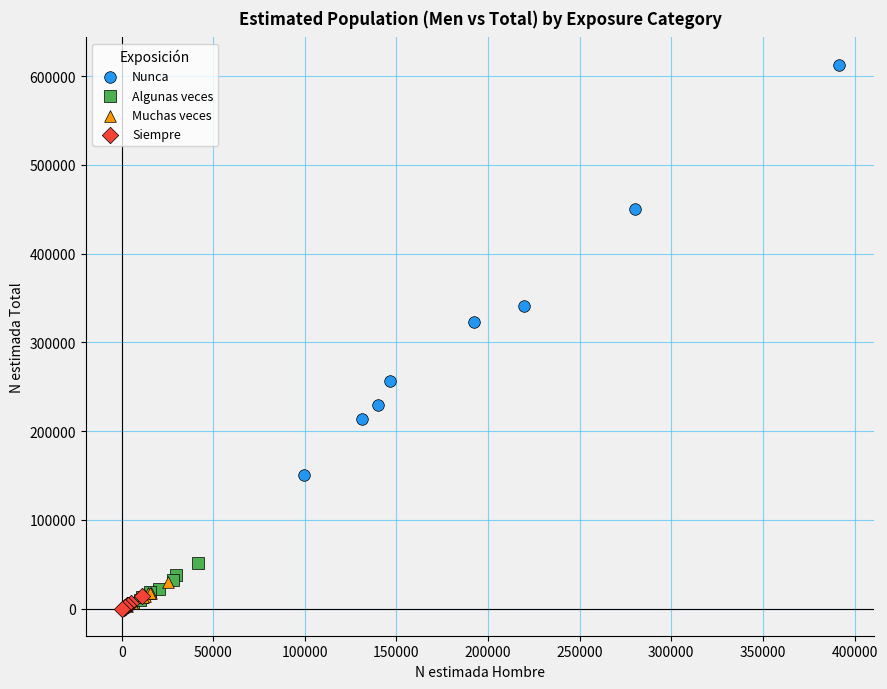

Which series reaches the maximum Y coordinate?

Nunca